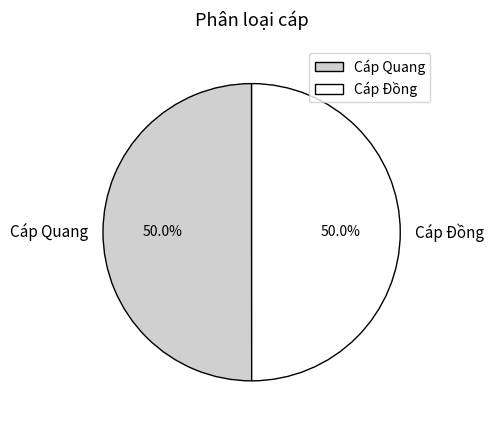

What portion of the pie excludes Cáp Đồng?

50.0%